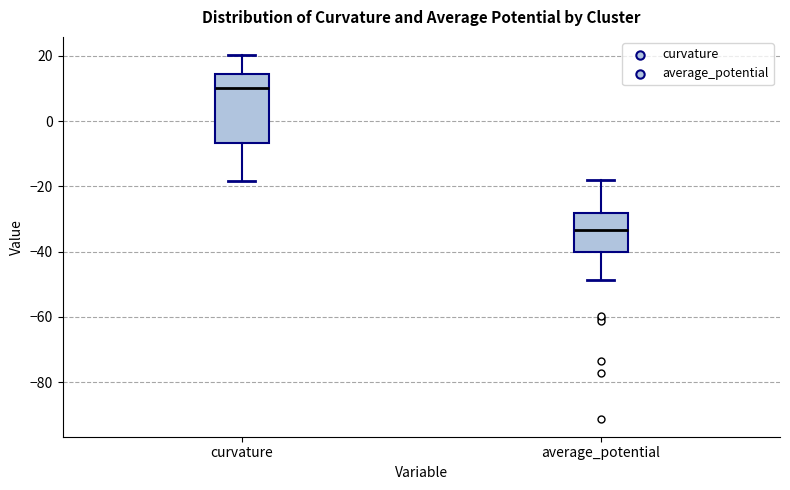

Reading left to right, transcribe this box plot: for each box, give where its median line is, the range the box spans, and where its two whiskers end, as read against the y-axis. The values are not printed on the chart, so give them approximately, as read against the axis.

curvature: median 10, box -6 to 14, whiskers -18 to 20
average_potential: median -34, box -40 to -28, whiskers -48 to -18